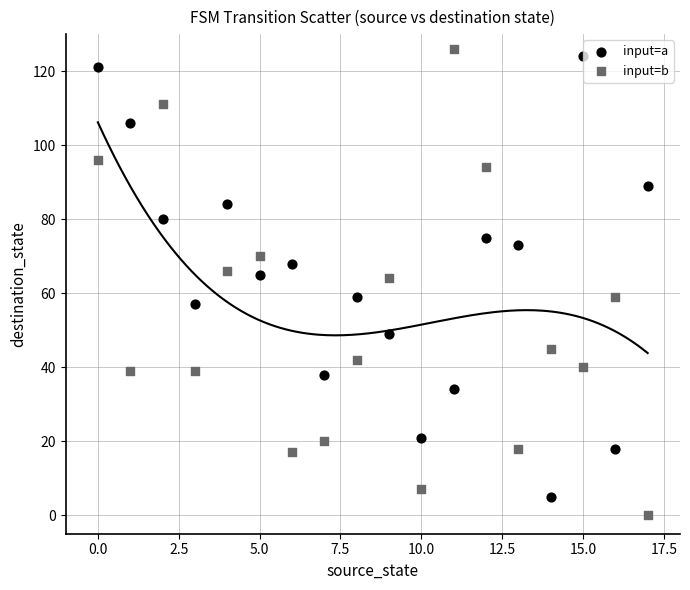

What are all the series names shown in the legend?

input=a, input=b